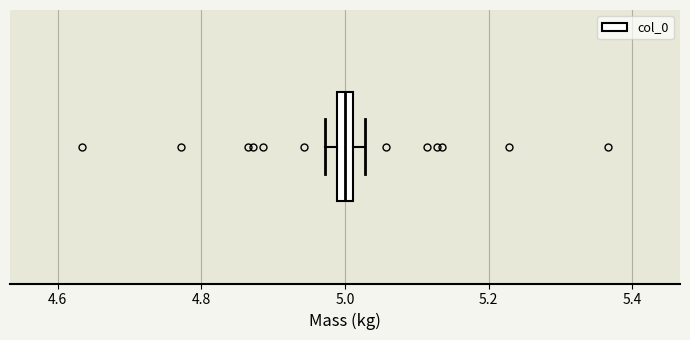

Where does the median line of the box sit on the x-axis? The values are not printed on the chart, so give them approximately, as read against the axis.

5.00